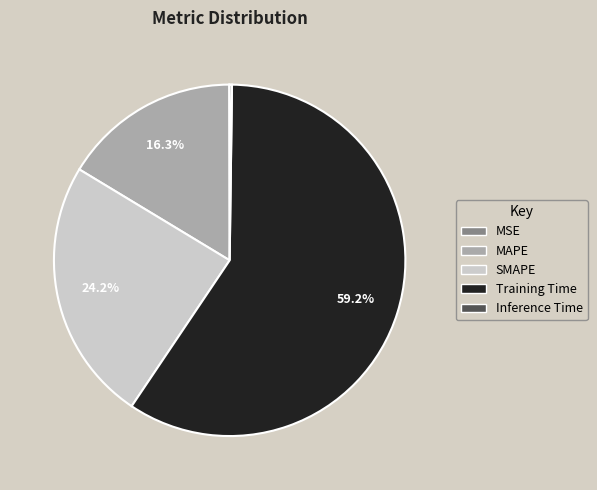

Which category accounts for the majority?

Training Time